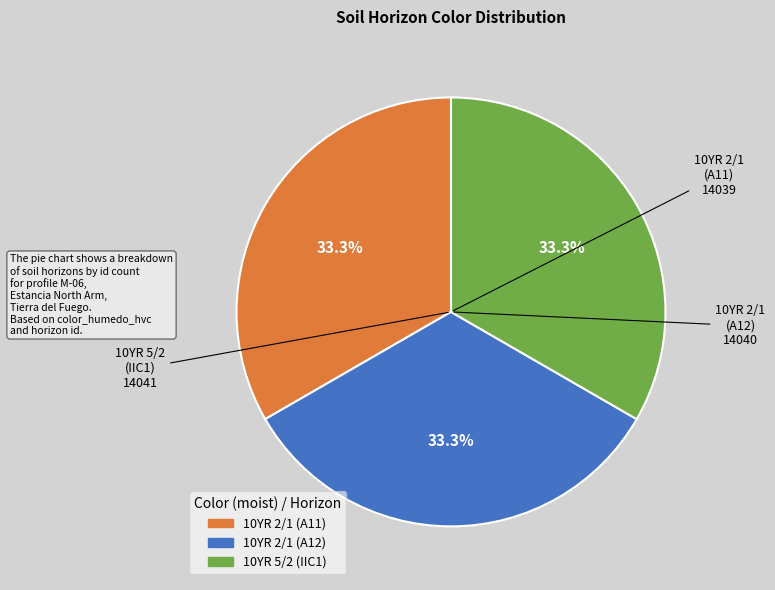

To the nearest percent, what portion does 10YR 2/1 (A11) represent?

33%